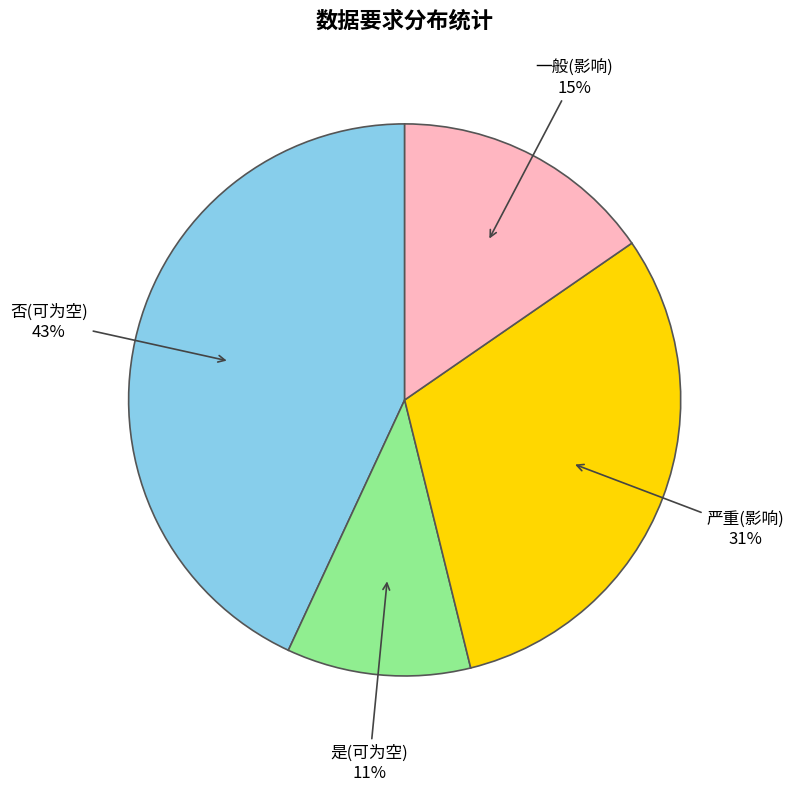

To the nearest percent, what is the average slice percentage?

25%